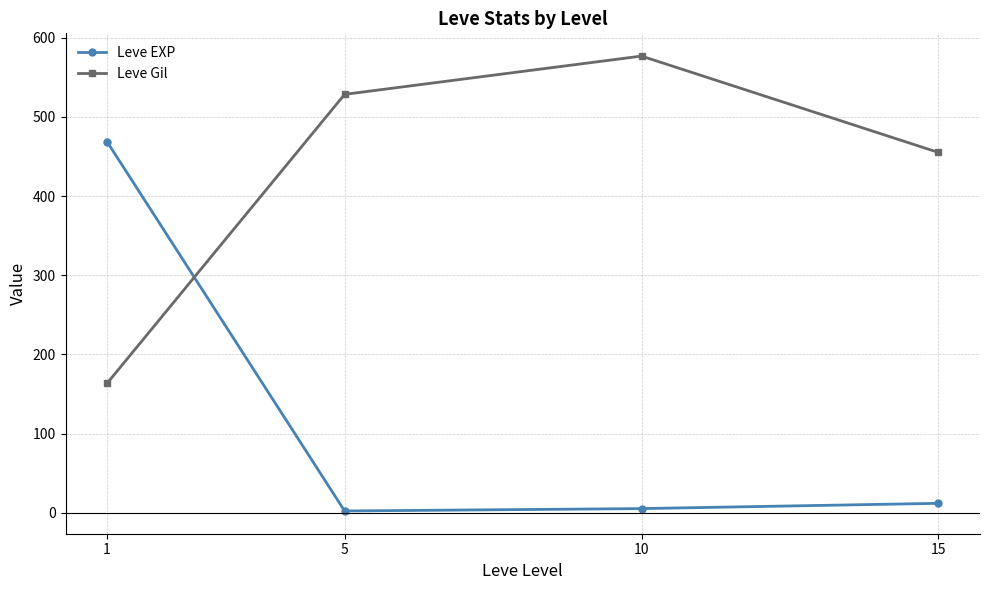

Where do Leve Gil and Leve EXP first cross each other?

1 and 5